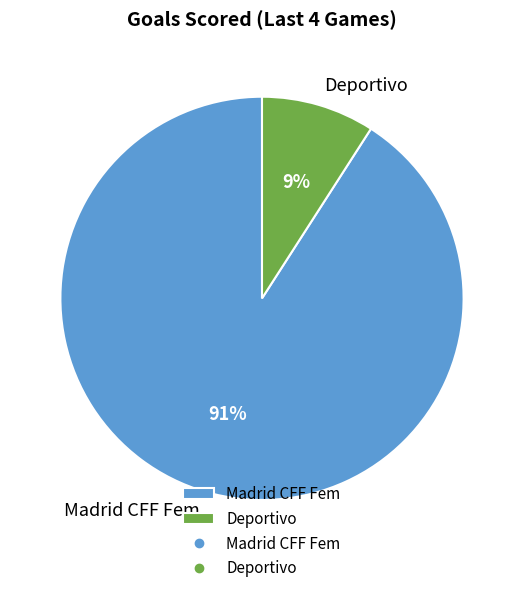

Which has a higher value, Deportivo or Madrid CFF Fem?

Madrid CFF Fem